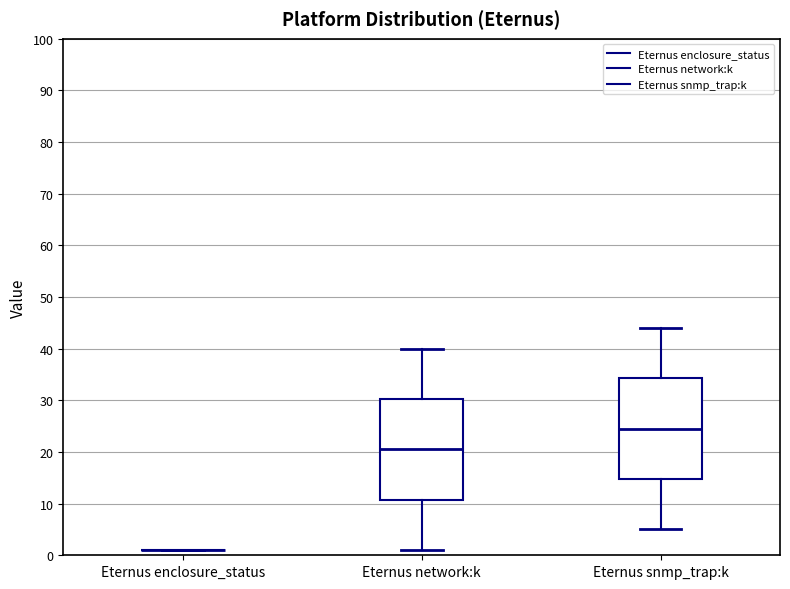

Where does the lower whisker of the box for Eternus network:k end on the y-axis? The values are not printed on the chart, so give them approximately, as read against the axis.

1